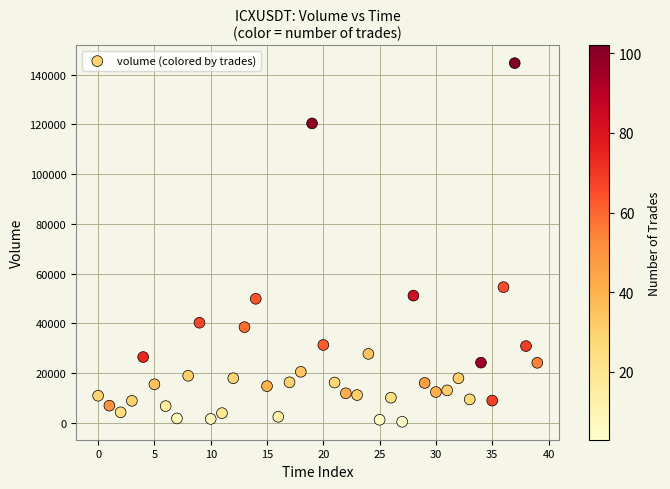

What Y value in the scatter plot is closest to 72491?

54506